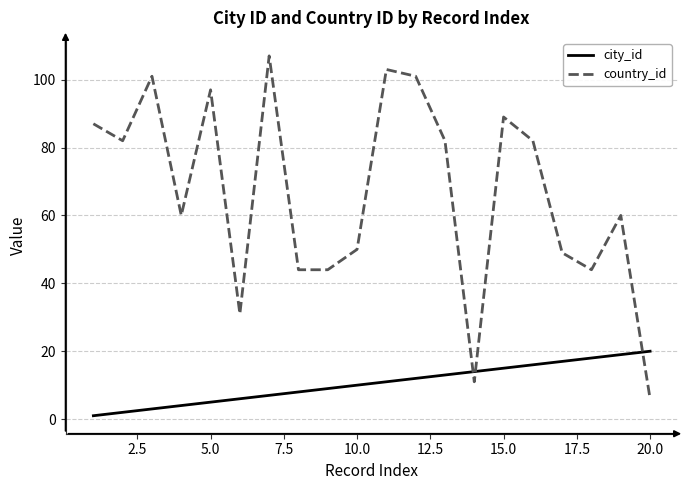

Which series has the largest total across all categories?

country_id